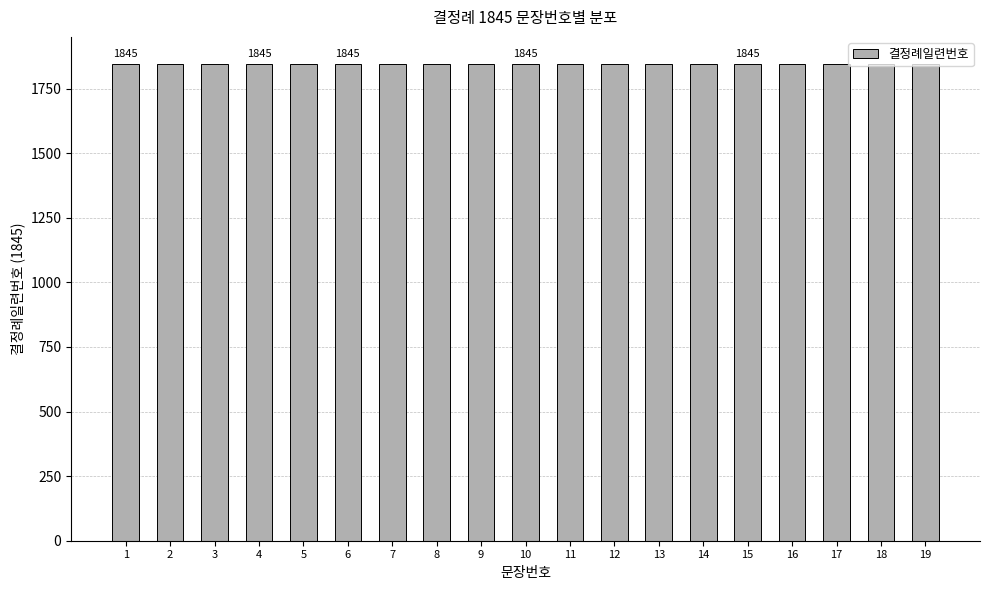

How many distinct data groups are displayed?

1